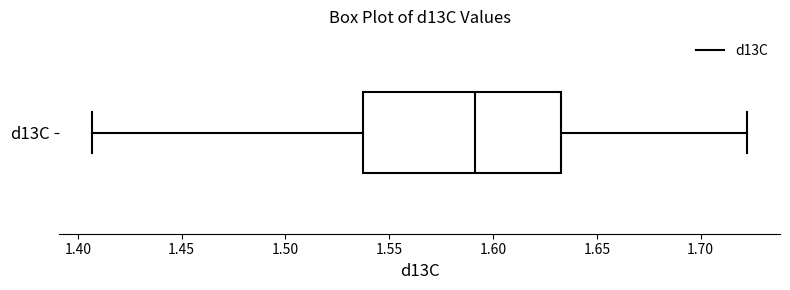

Where does the median line of the box for d13C sit on the x-axis? The values are not printed on the chart, so give them approximately, as read against the axis.

1.590